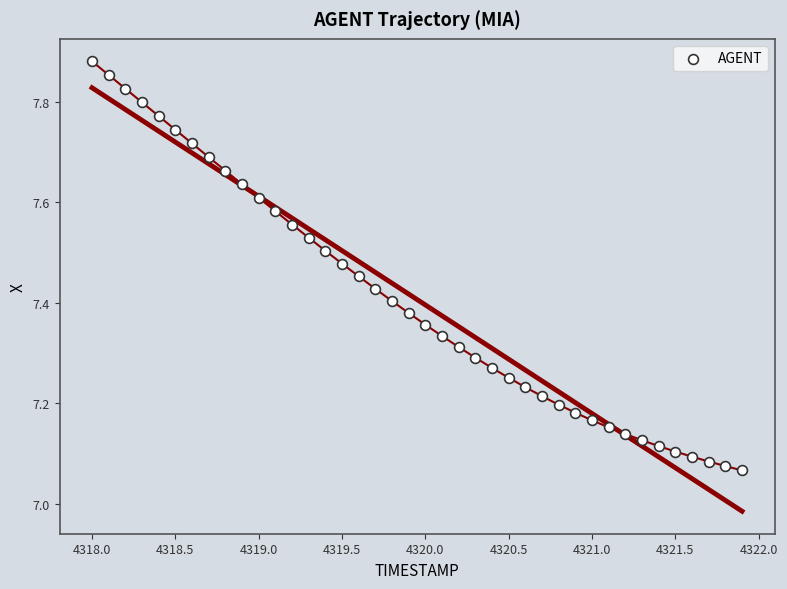

What is the range of Y values (max minus min)?

0.8